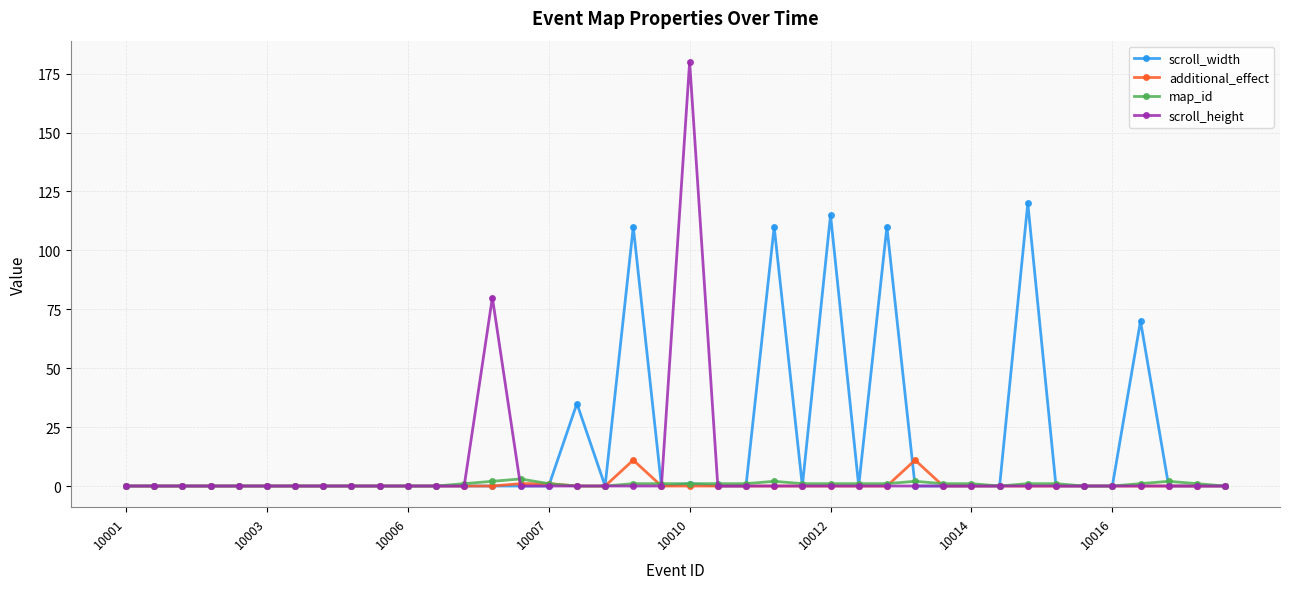

What is the greatest value displayed?

180